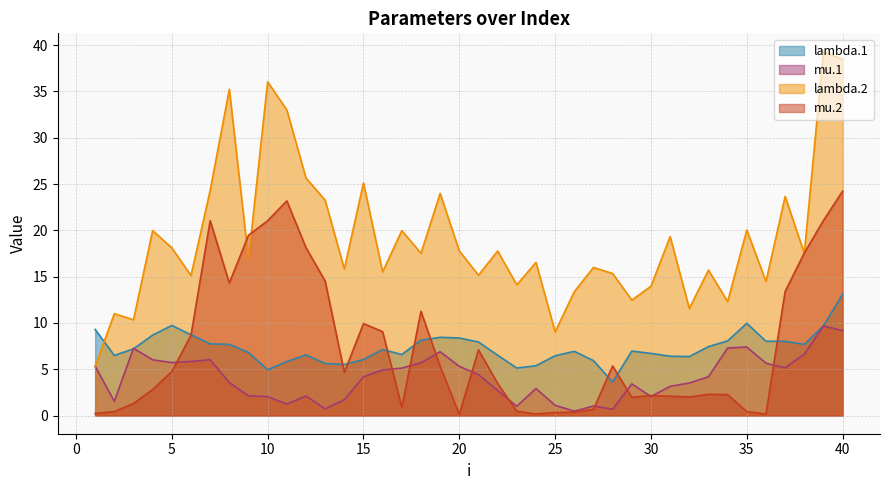

Which series has the largest total across all categories?

lambda.2